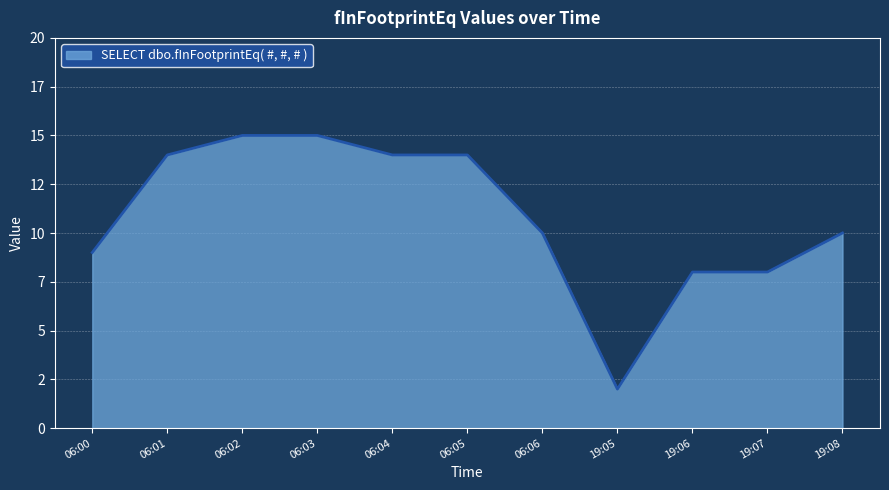

What is the maximum value shown in the chart?

15